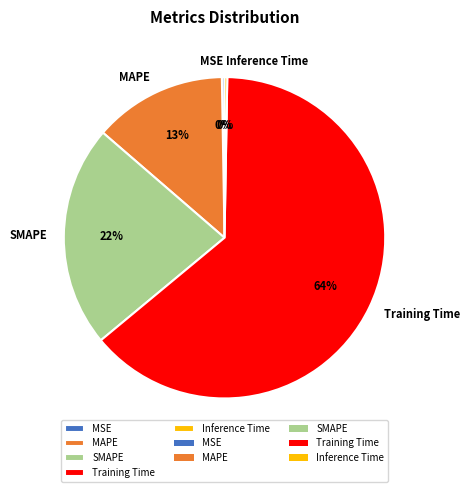

Which slice is the largest?

Training Time